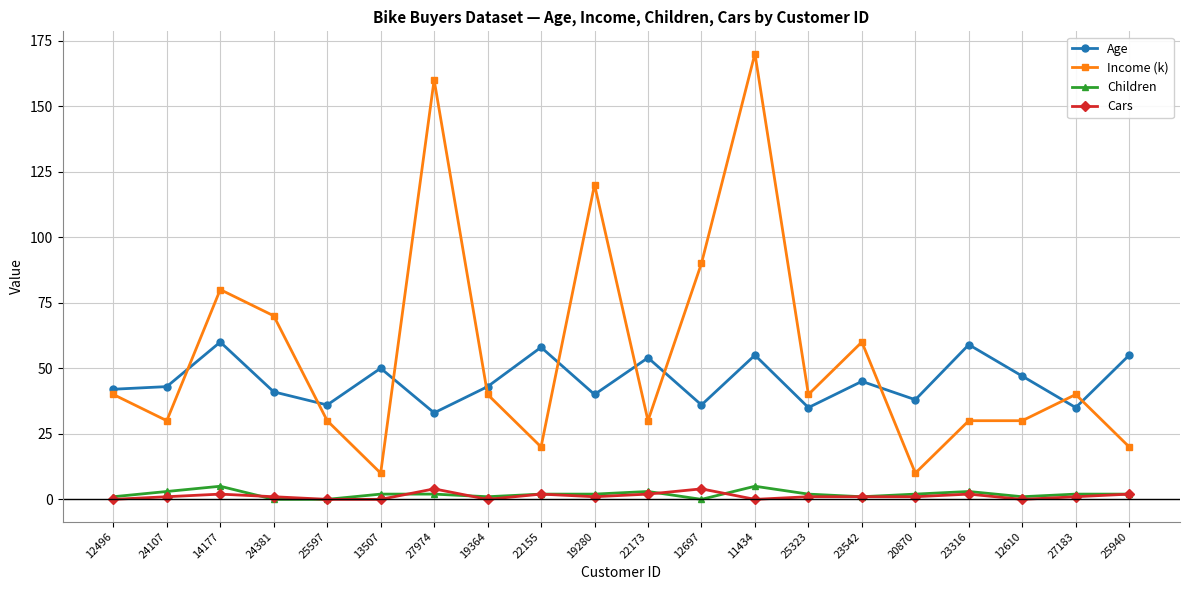

At which category does the chart reach its peak across all series?

11434